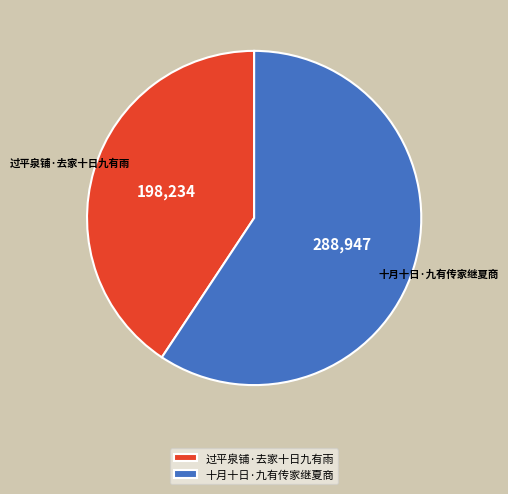

How many slices are in this pie chart?

2